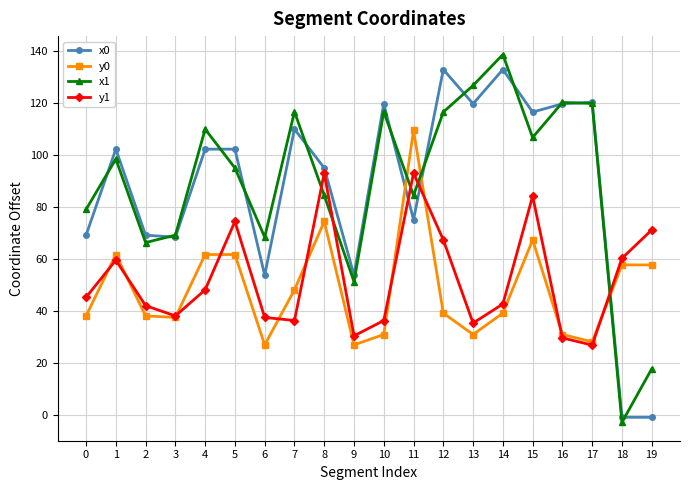

At which category does the chart reach its minimum across all series?

18